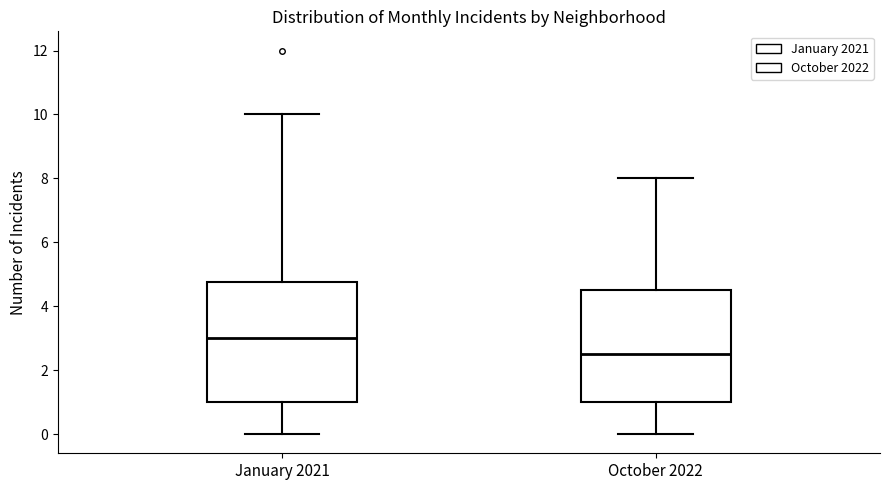

Which box's median line is the highest?

January 2021